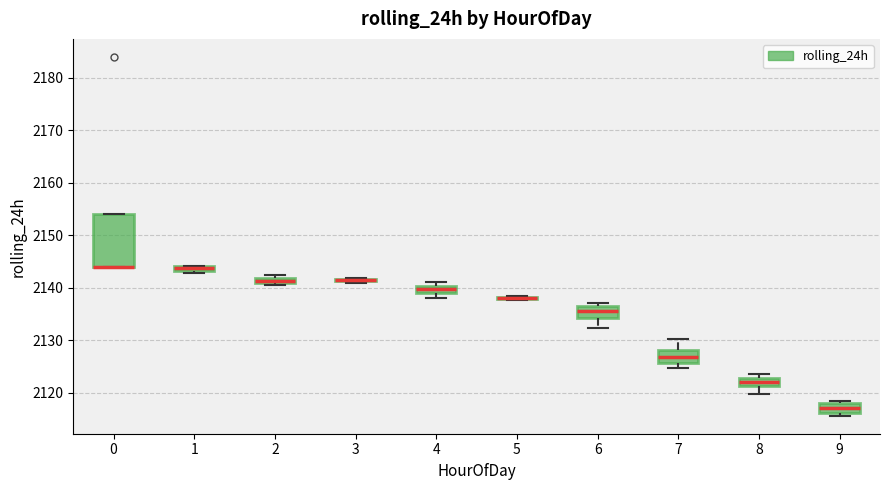

Where does the median line of the box at x = 8 sit on the y-axis? The values are not printed on the chart, so give them approximately, as read against the axis.

2122